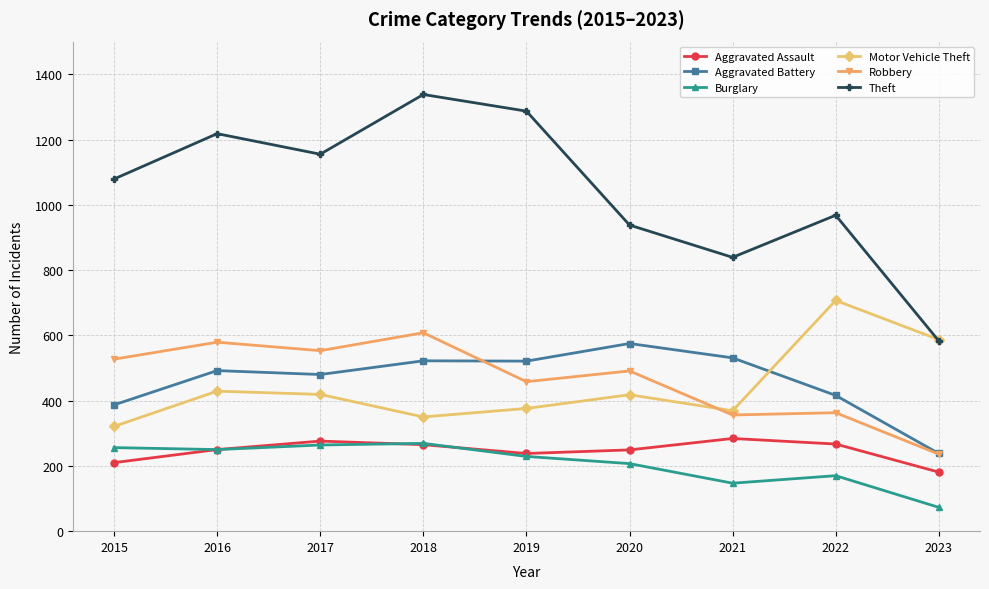

What is the lowest value of the Robbery series?

236